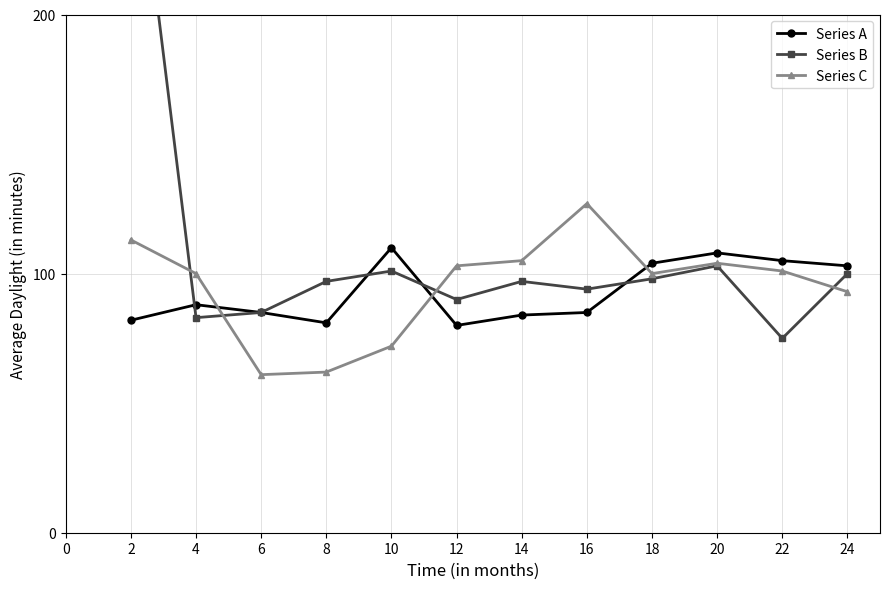

How many lines are shown in the chart?

3